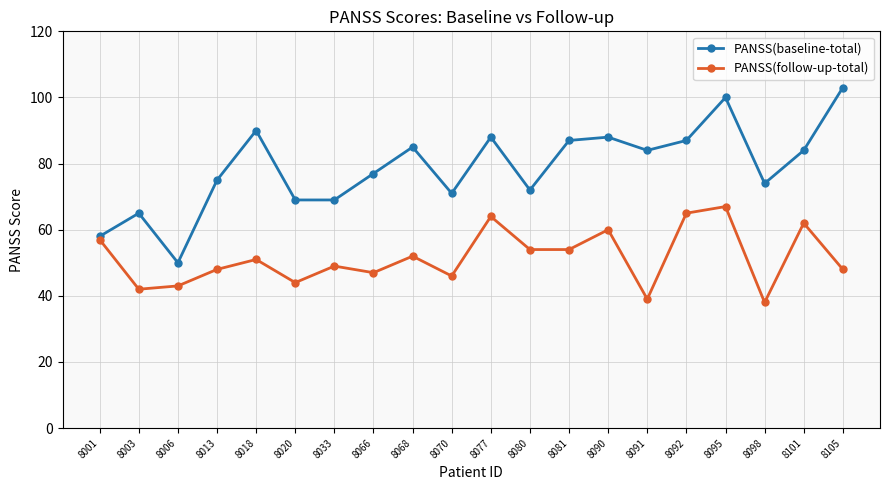

List the series in order of their overall mean, highest first.

PANSS(baseline-total), PANSS(follow-up-total)